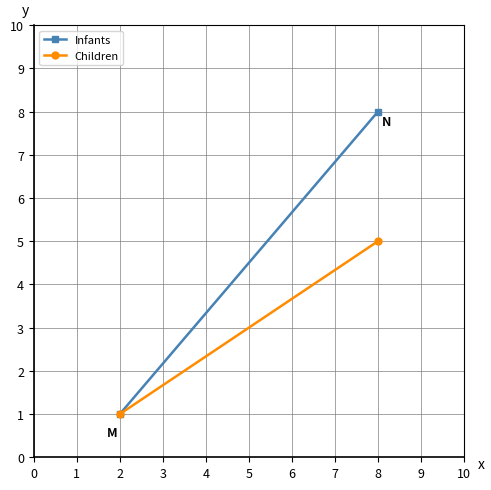

What are all the series names shown in the legend?

Infants, Children